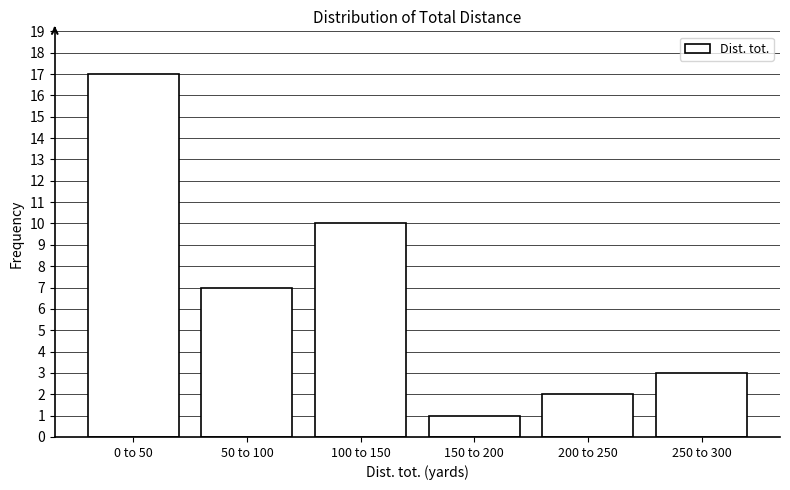

Reading left to right, extract all data points from this chart.

0 to 50=17	50 to 100=7	100 to 150=10	150 to 200=1	200 to 250=2	250 to 300=3